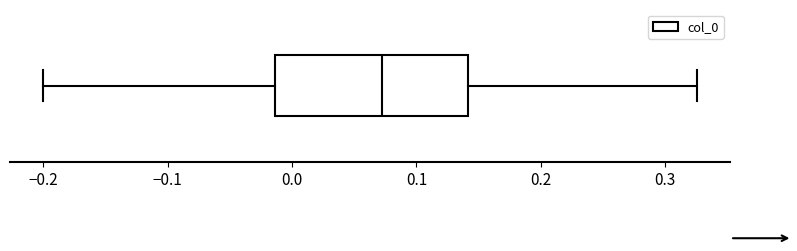

Transcribe this box plot: give where the median line is, the range the box spans, and where the two whiskers end, as read against the x-axis. The values are not printed on the chart, so give them approximately, as read against the axis.

median 0.07, box -0.01 to 0.14, whiskers -0.20 to 0.33